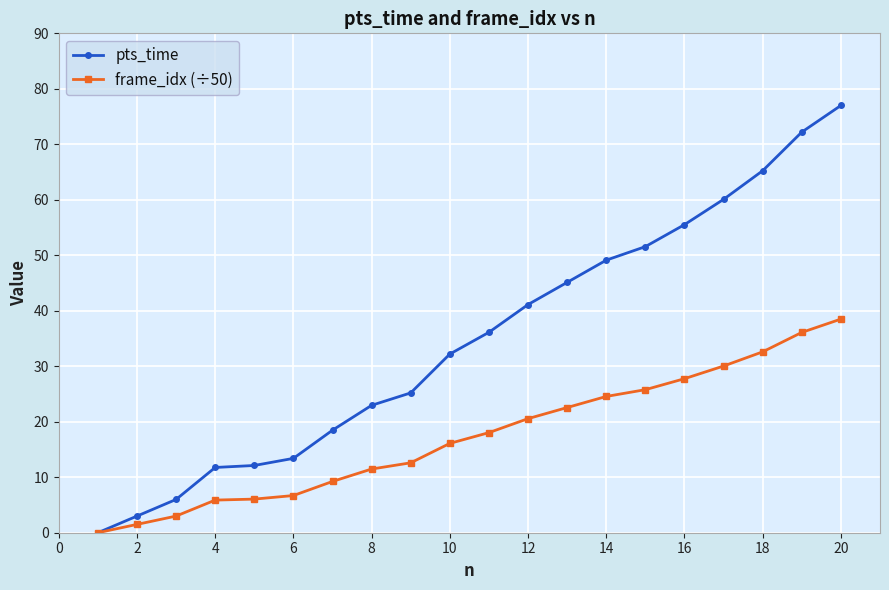

Which series has the widest spread of values?

pts_time